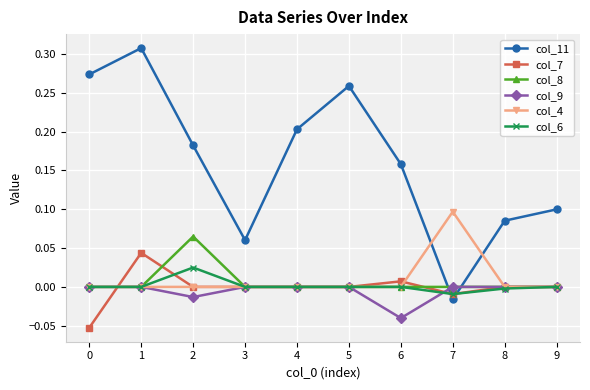

At how many categories does at least one series exceed 0?

10